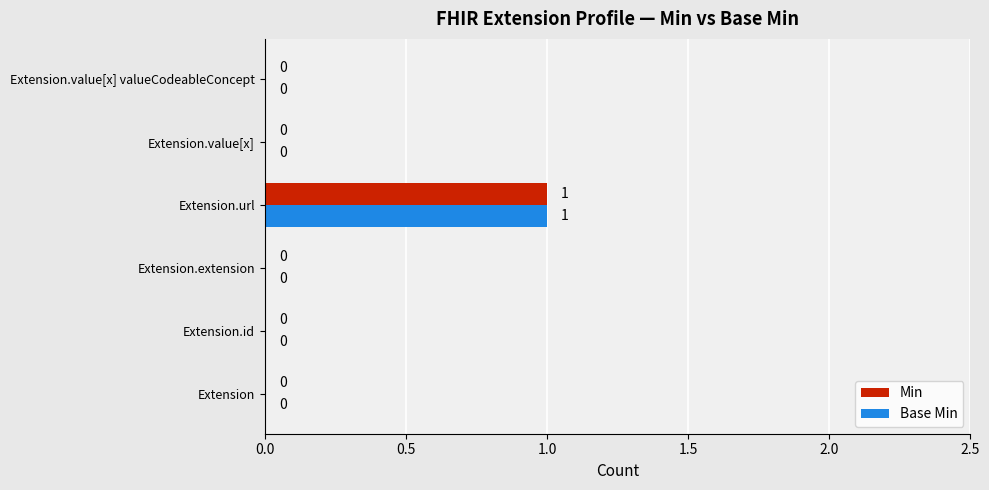

How many positive values does the Base Min series have?

1